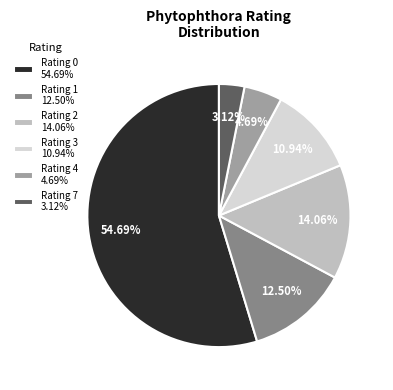

Which category has the biggest portion of the pie?

Rating 0 54.69%